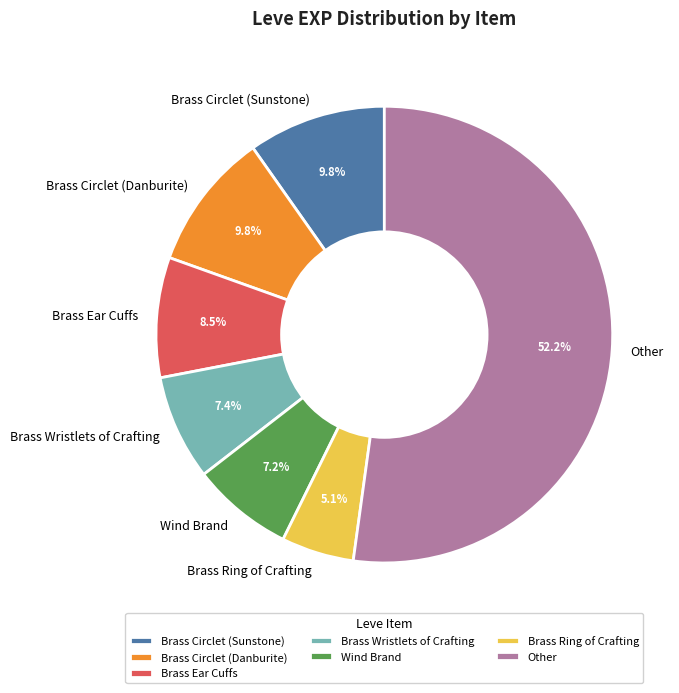

Does Brass Circlet (Danburite) represent more than half of the total?

No